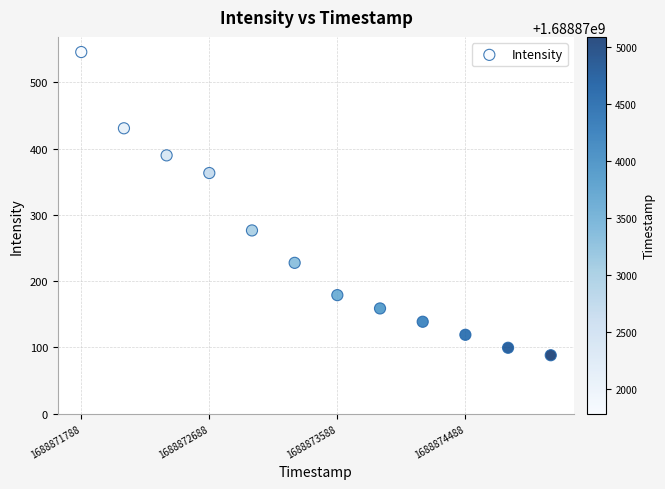

What is the average Y value?

251.4